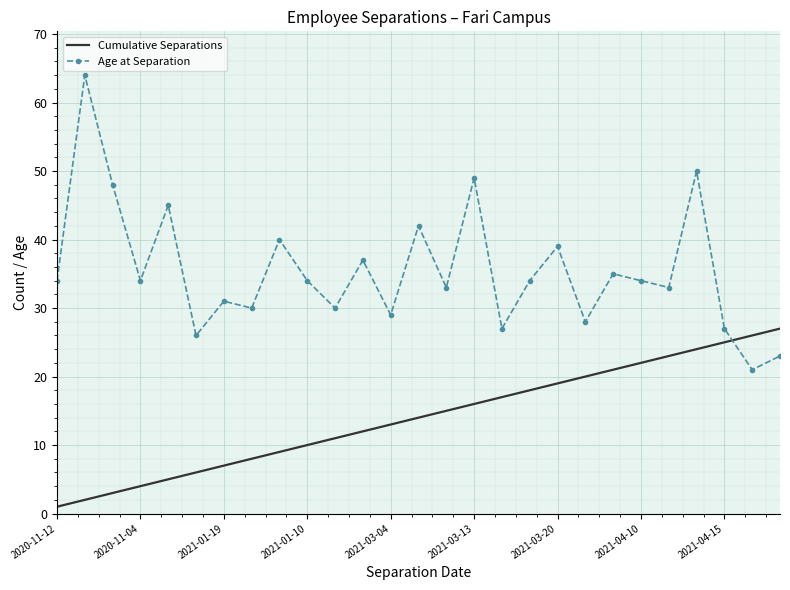

Rank the series by their maximum value, from highest to lowest.

Age at Separation, Cumulative Separations